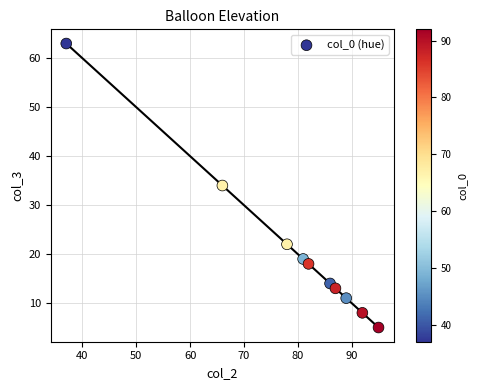

What is the average Y value?

21